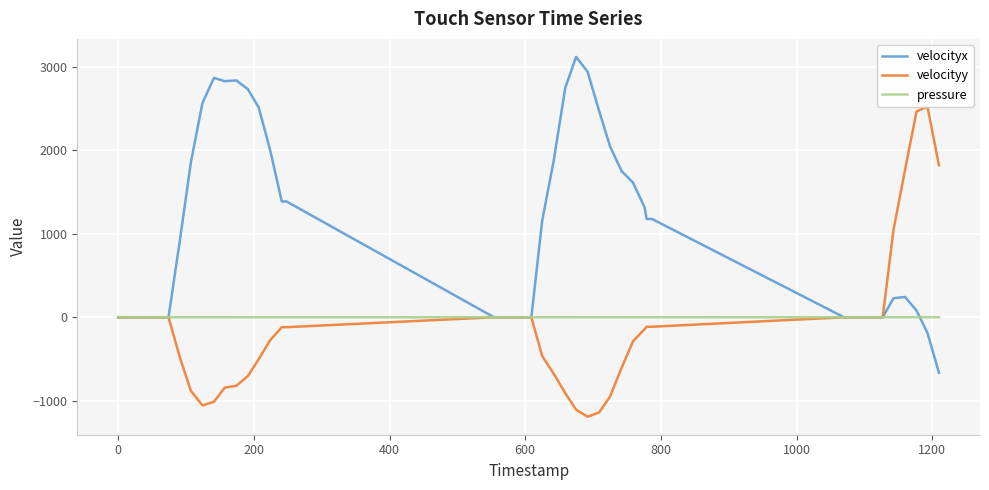

What is the greatest value displayed?

3115.6